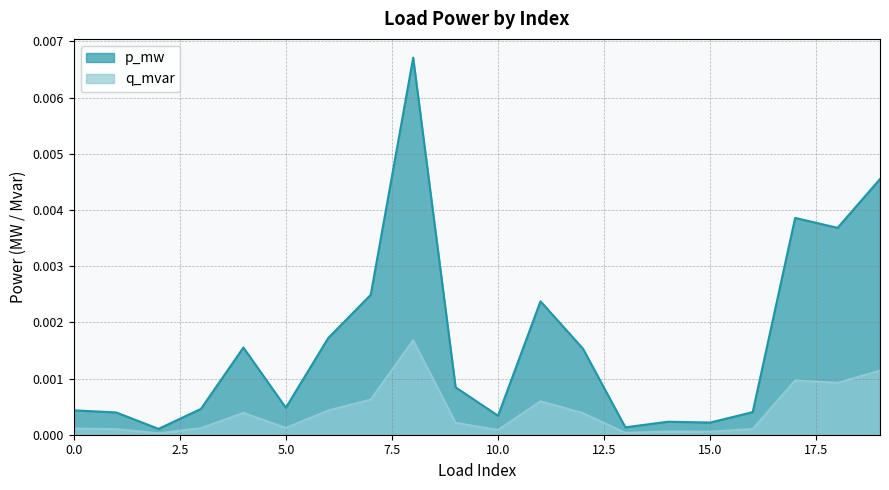

True or false: p_mw and q_mvar cross at least once.

False